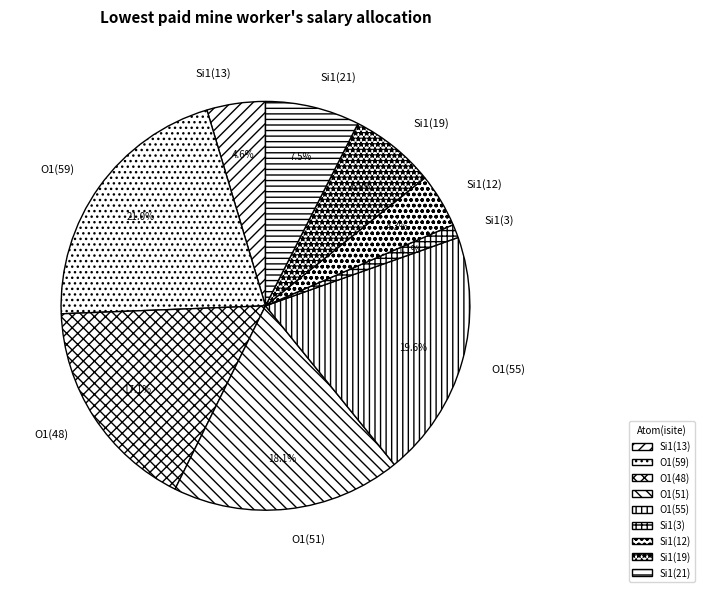

Which category has the biggest portion of the pie?

O1(59)